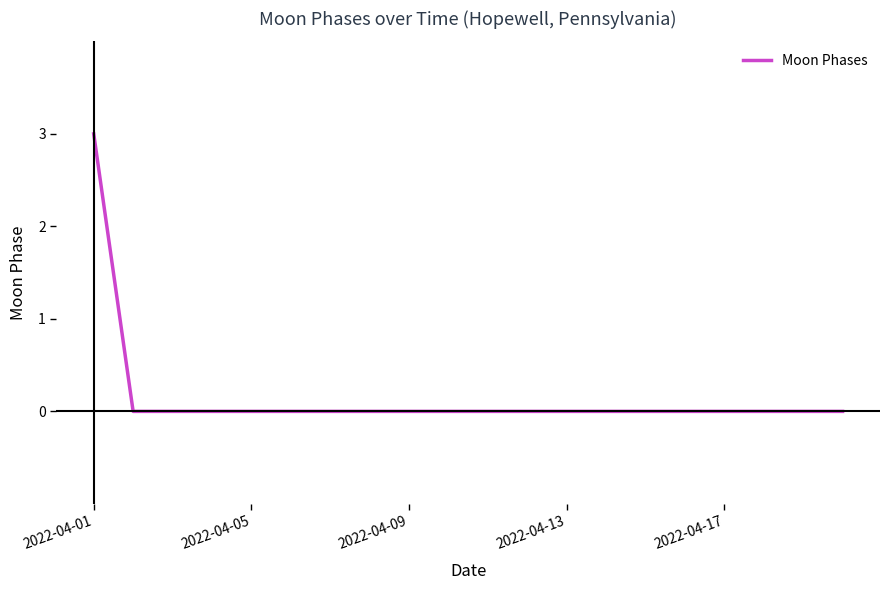

What is the greatest value displayed?

3